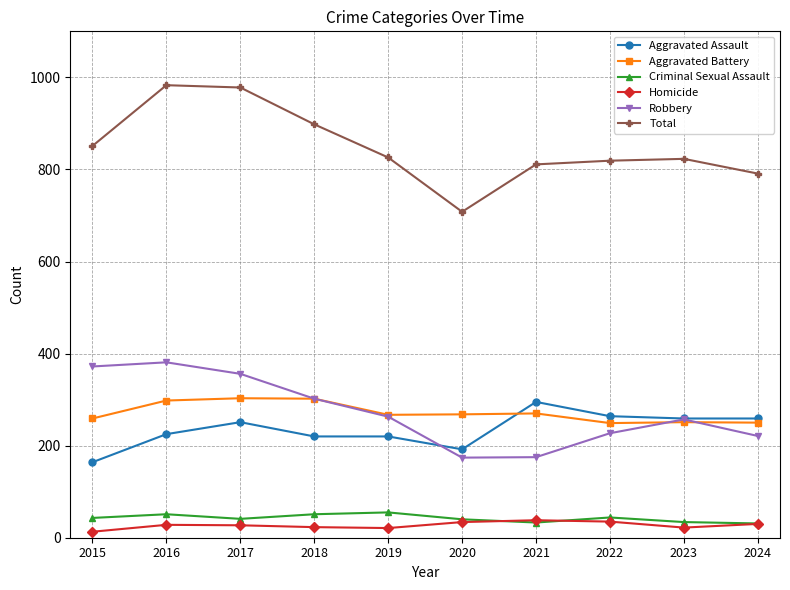

True or false: Robbery has a value of 302 at 2018.

True